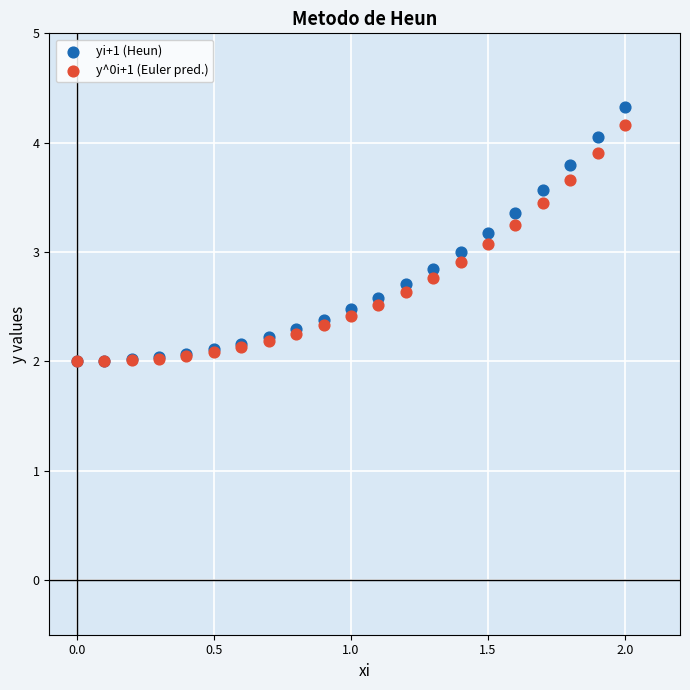

What are all the series names shown in the legend?

yi+1 (Heun), y^0i+1 (Euler pred.)